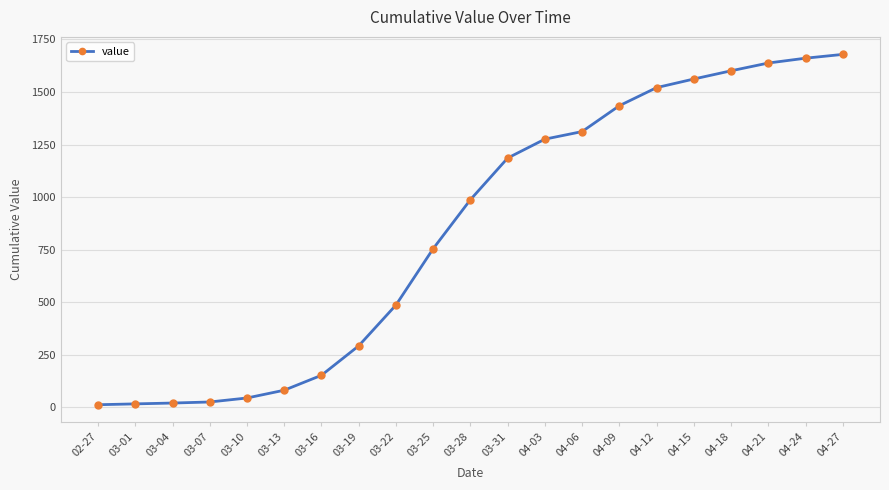

What is the greatest value displayed?

1679